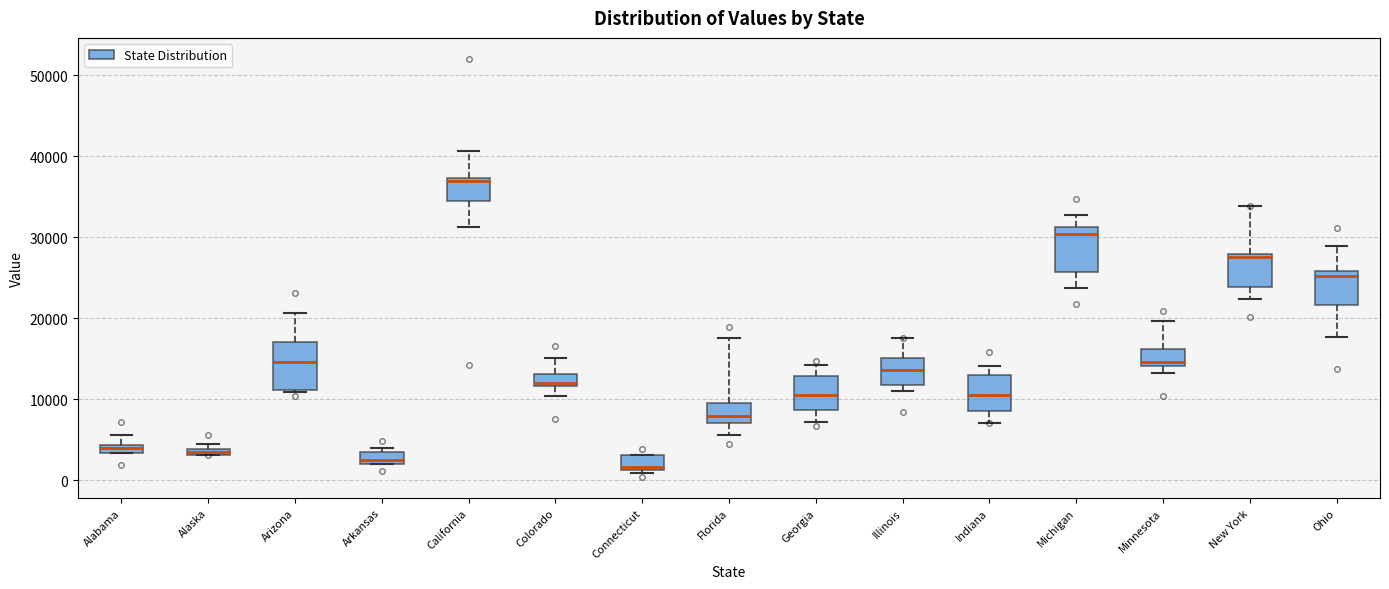

Where is the upper edge of the box for Arizona on the y-axis? The values are not printed on the chart, so give them approximately, as read against the axis.

17000